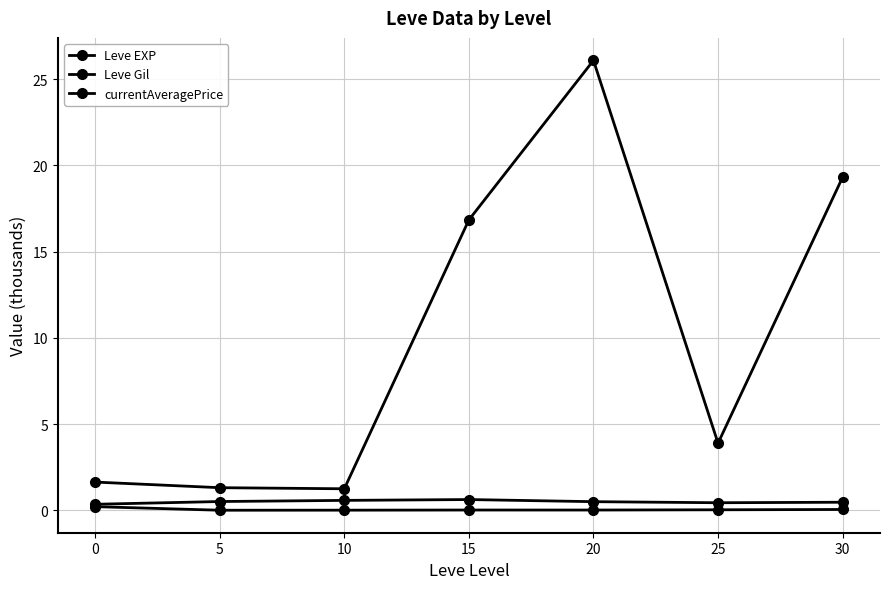

Is the value of Leve EXP at 10 greater than the value of currentAveragePrice at 10?

No